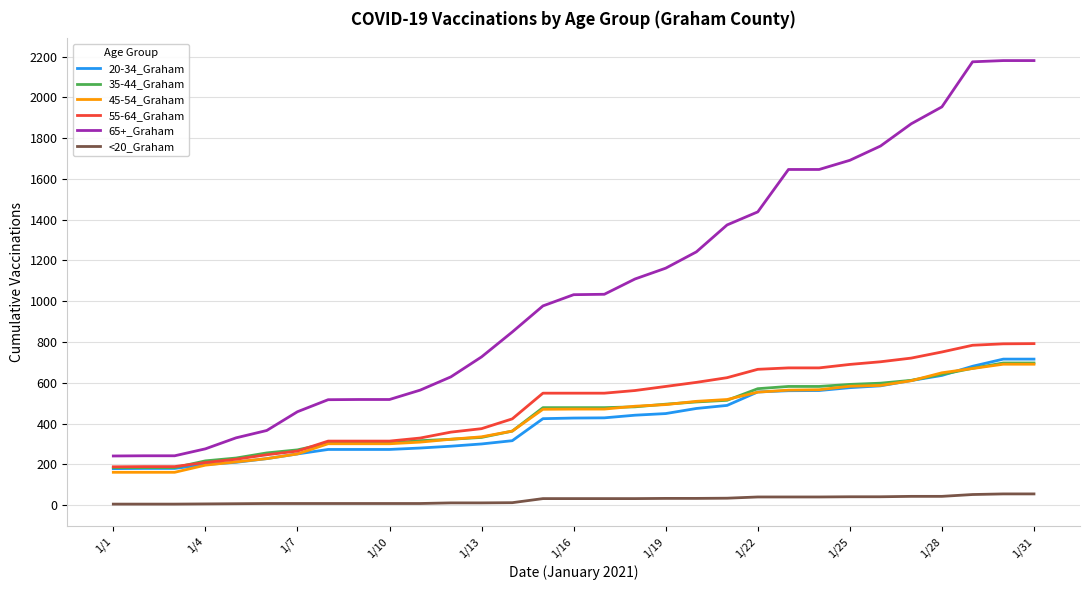

Which series has the largest total across all categories?

65+_Graham